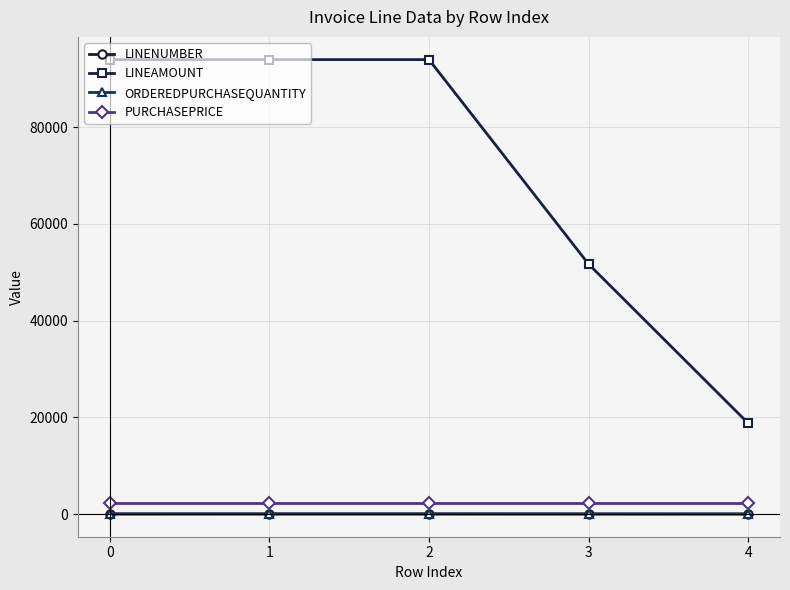

What is the difference between the maximum and minimum values in the LINEAMOUNT series?

75200